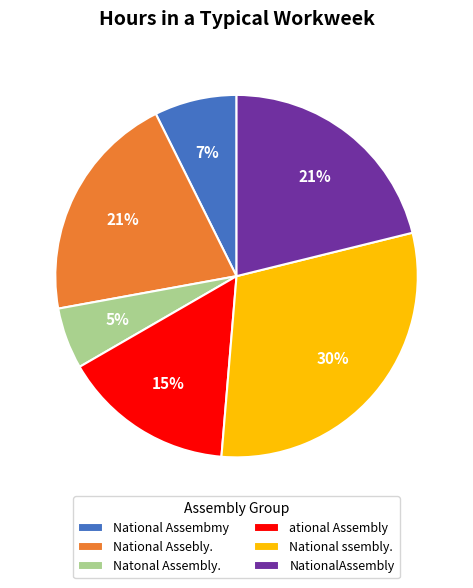

To the nearest percent, what is the average slice percentage?

17%